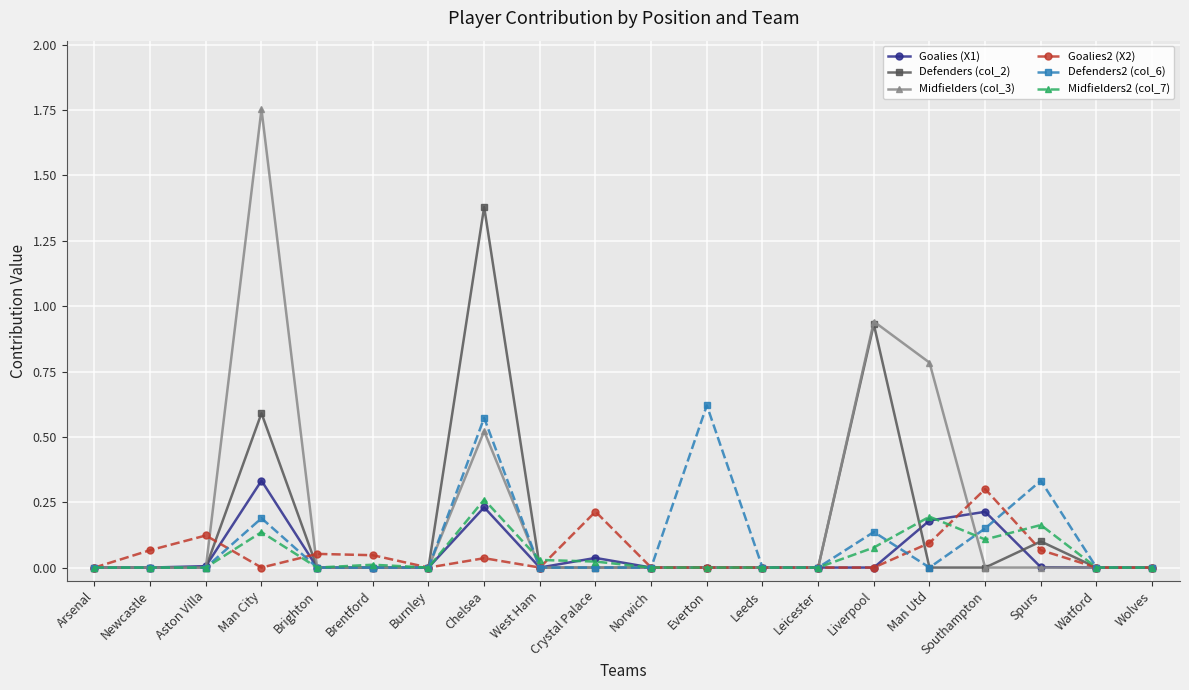

Count the number of data series in this chart.

6